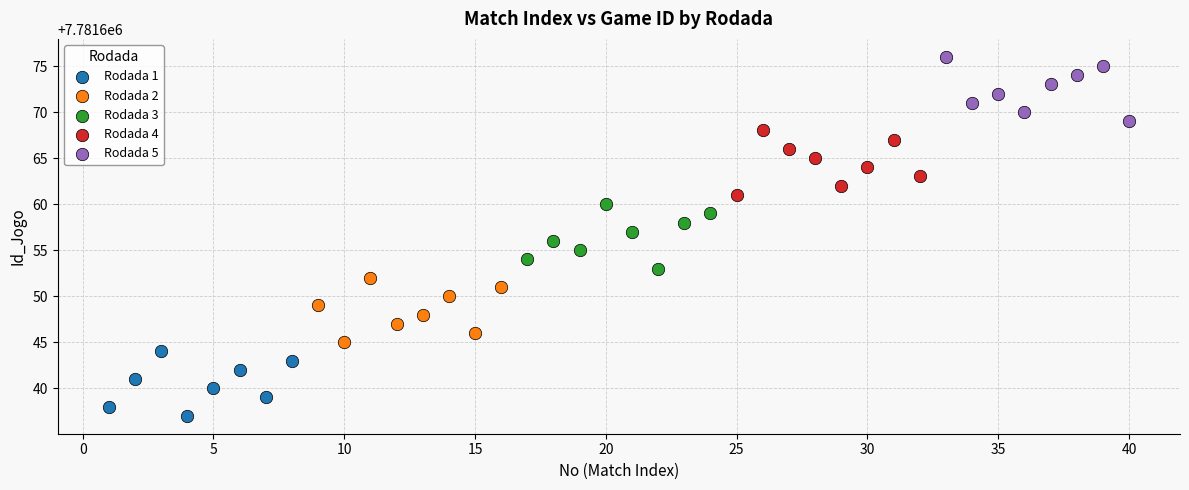

Which series reaches the maximum Y coordinate?

Rodada 5